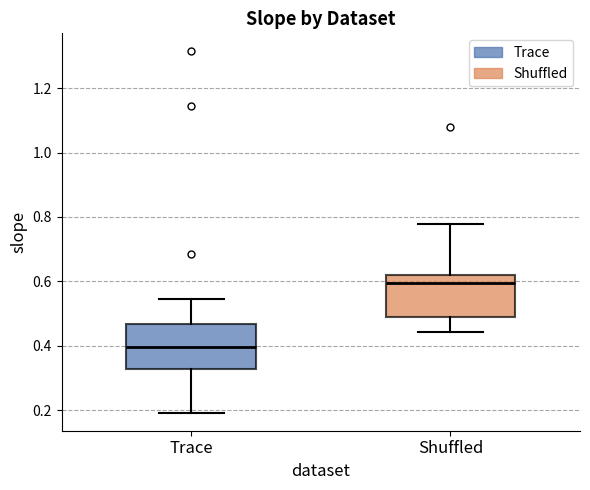

Which box's median line is the lowest?

Trace